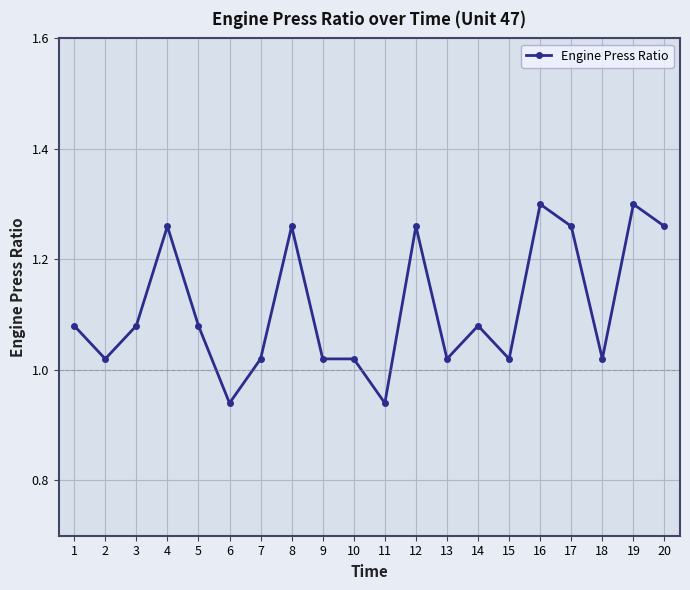

The chart shows a value of 1.3 at 19. True or false?

True